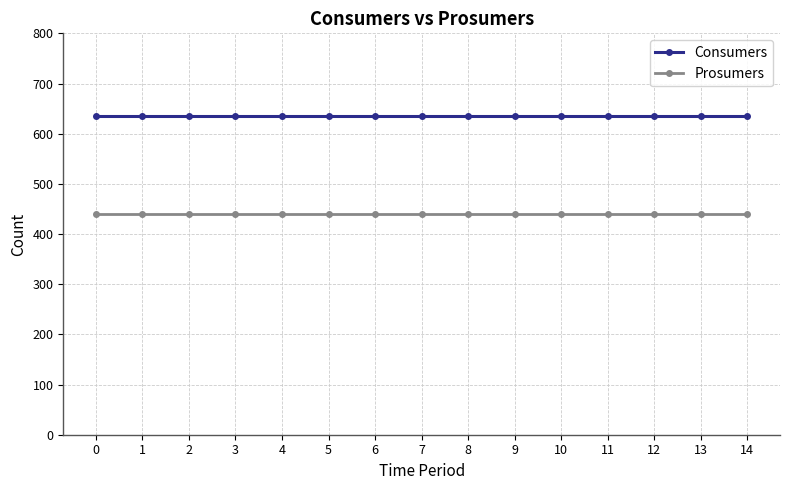

How many lines are shown in the chart?

2